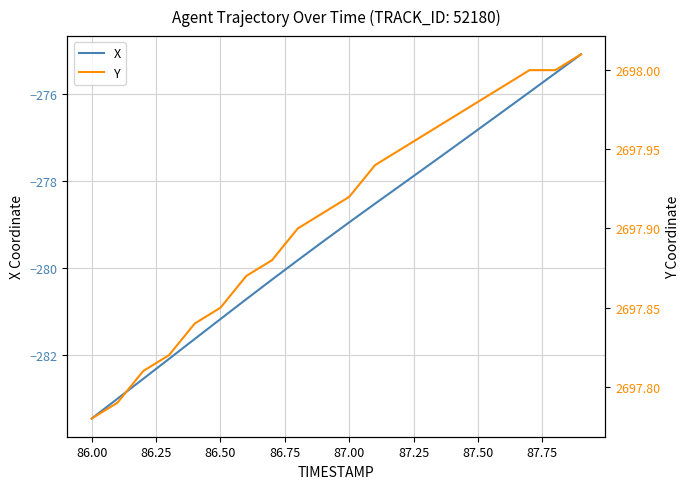

What is the difference between the second highest and second lowest values in the X series?

7.5